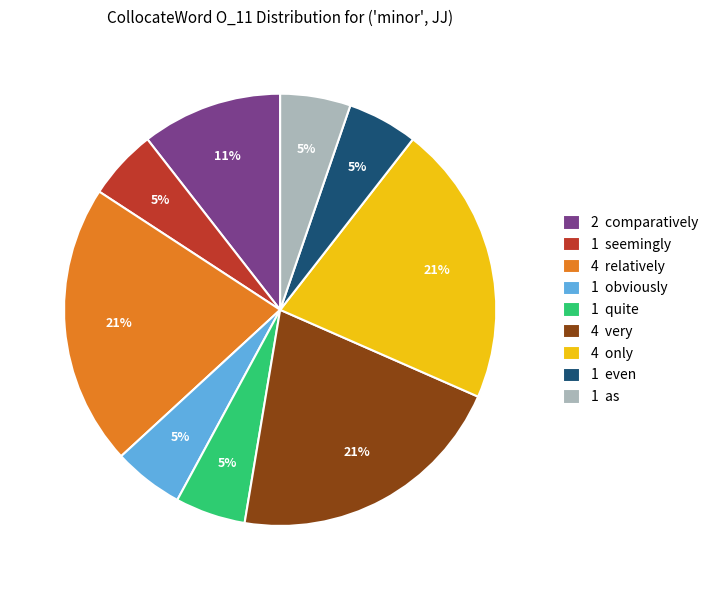

How many slices are in this pie chart?

9